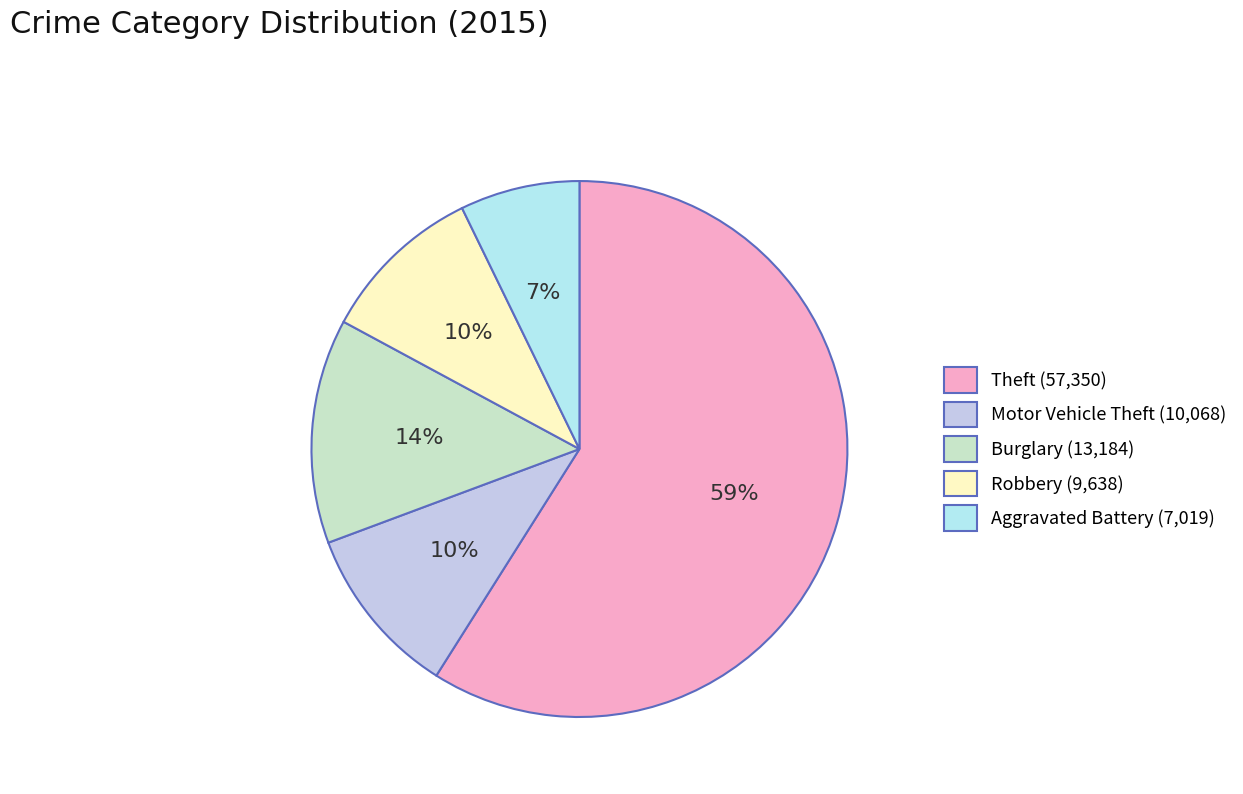

What is the smallest slice in the pie chart?

Aggravated Battery